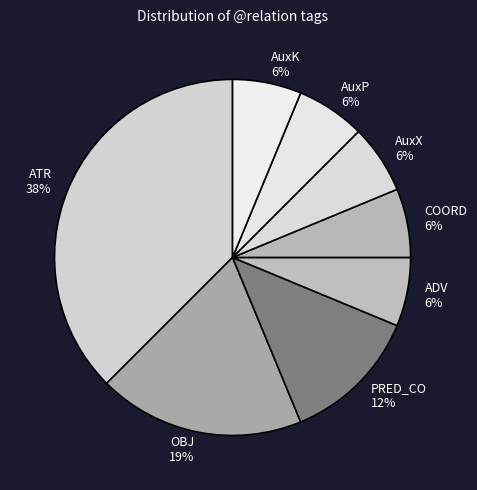

How many slices are in this pie chart?

8